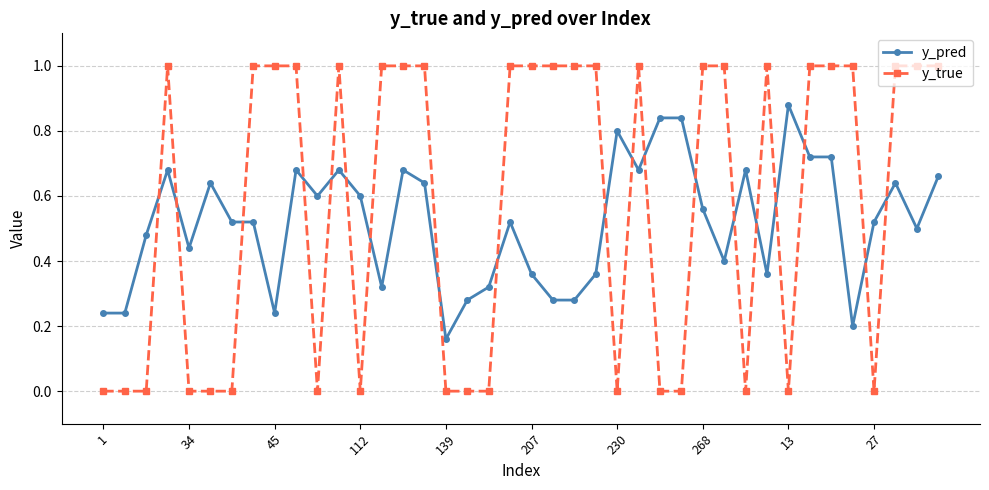

What are all the series names shown in the legend?

y_pred, y_true